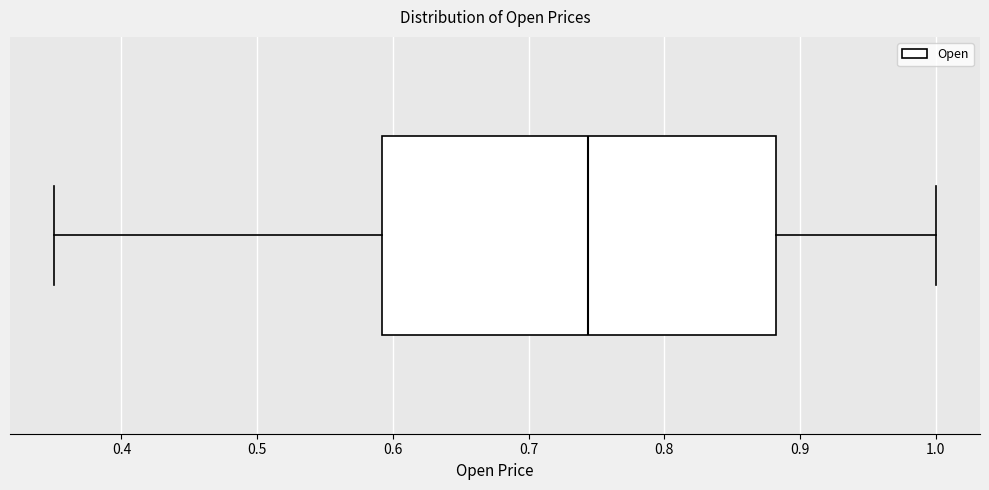

Where does the right whisker of the box end on the x-axis? The values are not printed on the chart, so give them approximately, as read against the axis.

1.00